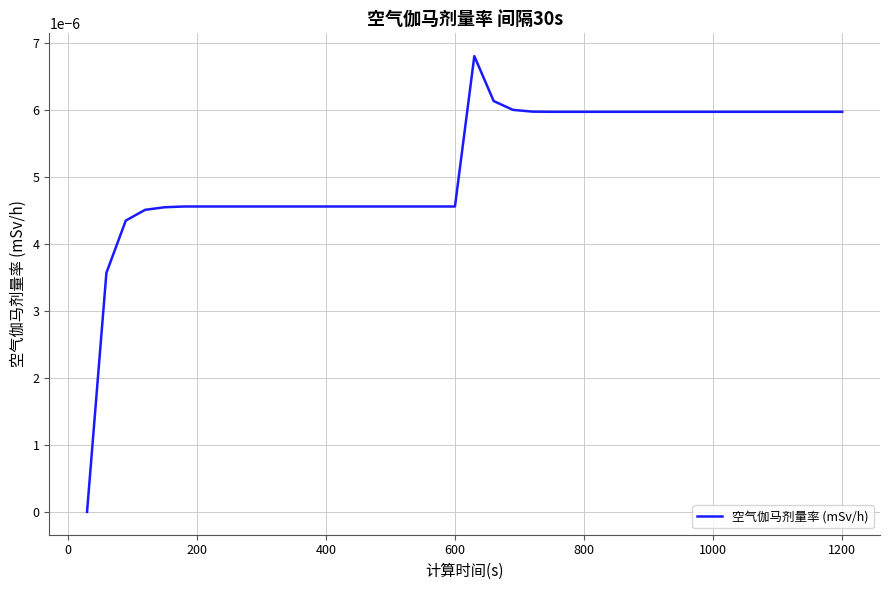

How many lines are shown in the chart?

1